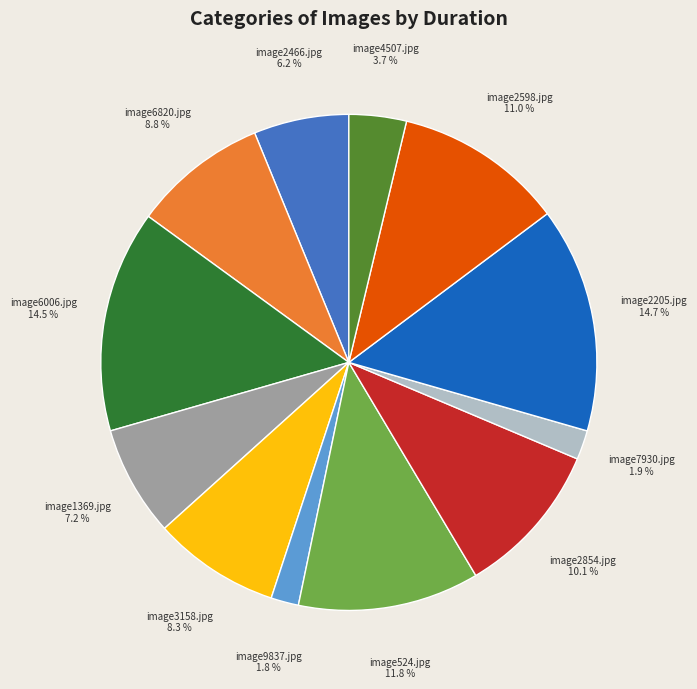

To the nearest percent, what is the difference between the largest and smallest slice percentages?

13%